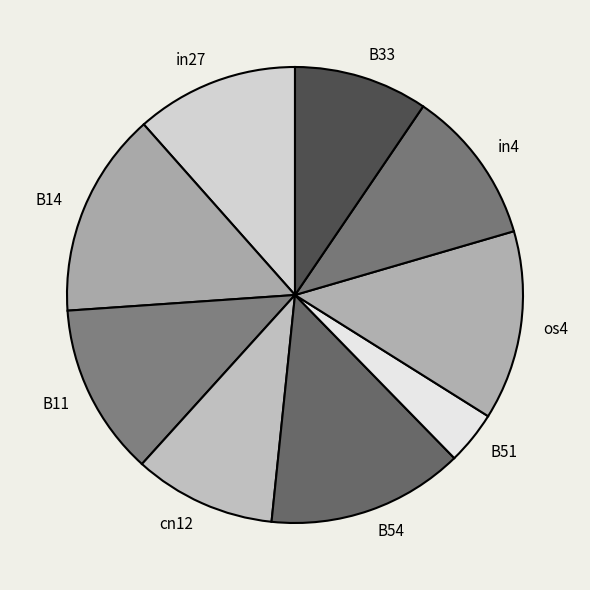

The B54 slice represents 24% of the pie. True or false?

False